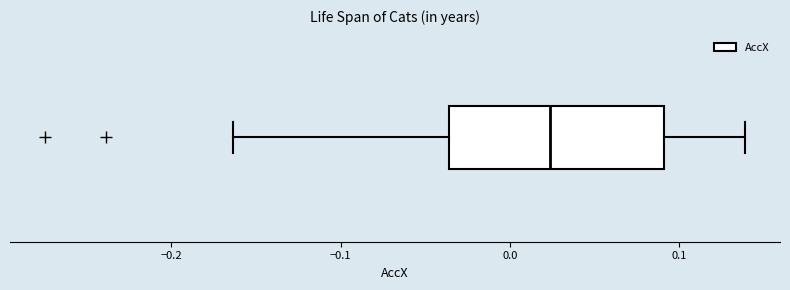

Read this box plot against the x-axis: the position of the median line, the range covered by the box, and the ends of both whiskers. The values are not printed on the chart, so give them approximately, as read against the axis.

median 0.02, box -0.04 to 0.09, whiskers -0.16 to 0.14